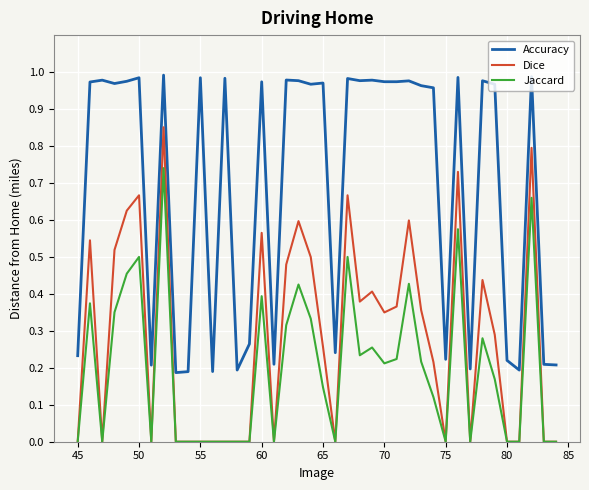

True or false: Accuracy and Jaccard intersect in this chart.

False